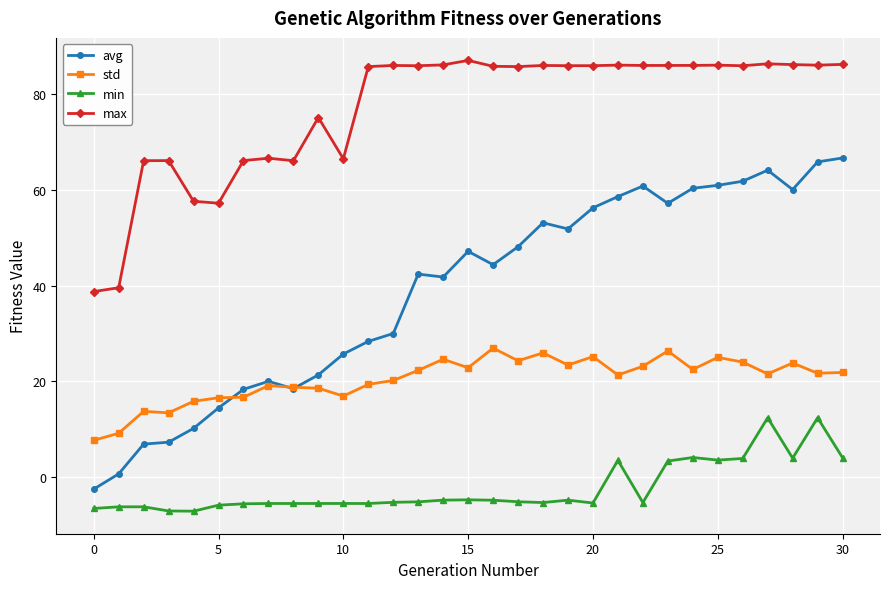

True or false: avg and max intersect in this chart.

False